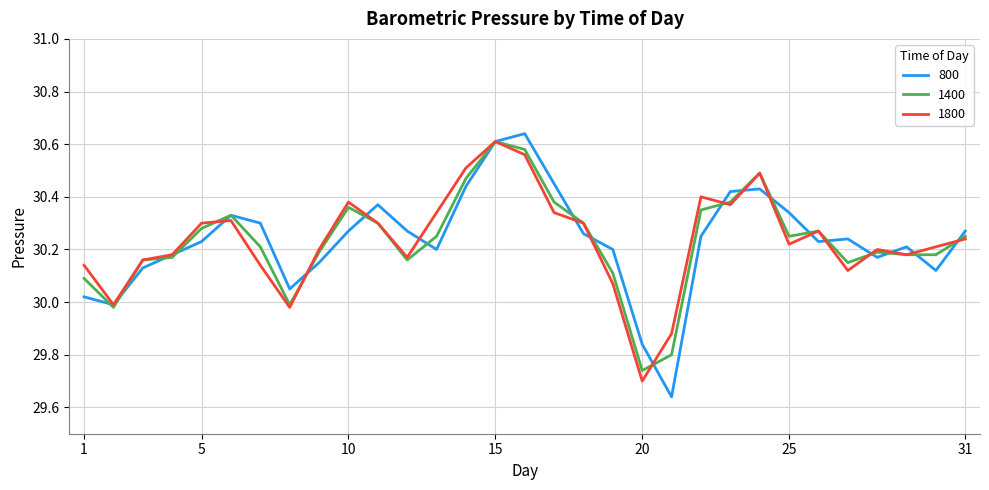

Between which two adjacent categories do 800 and 1800 first intersect?

5 and 6